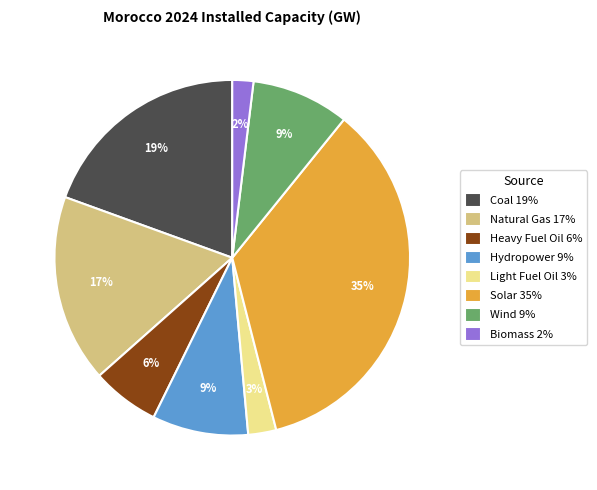

True or false: Natural Gas accounts for 17% of the total.

True